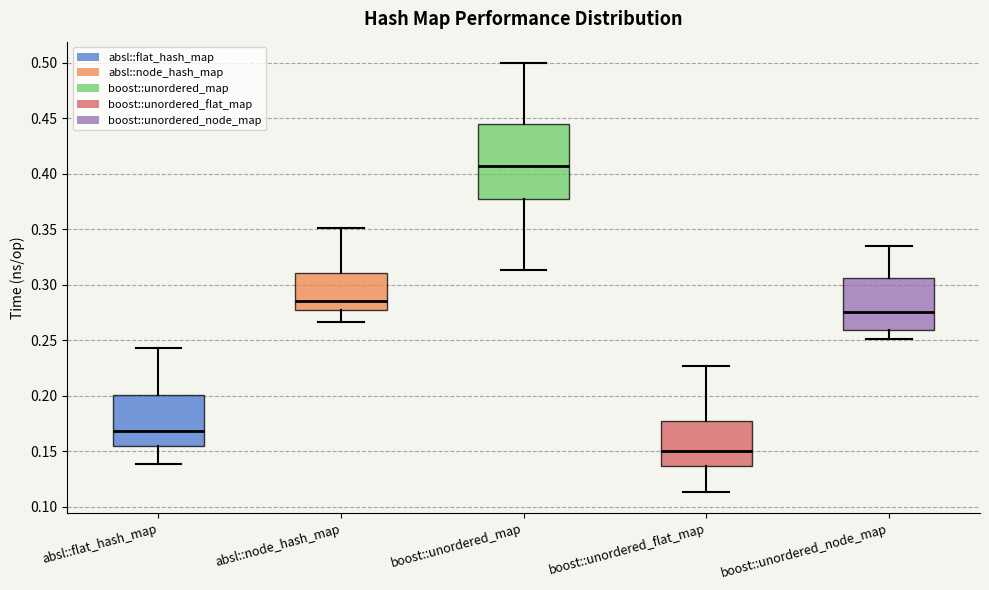

Where does the lower whisker of the box for boost::unordered_map end on the y-axis? The values are not printed on the chart, so give them approximately, as read against the axis.

0.315